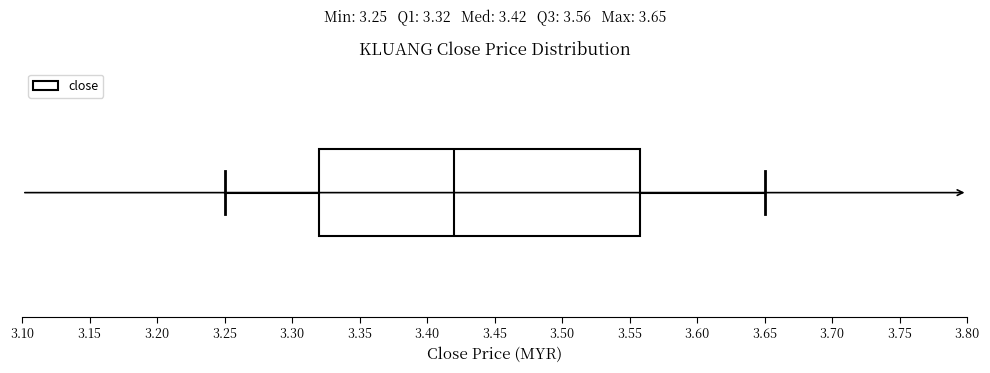

Where does the median line of the box sit on the x-axis? The values are not printed on the chart, so give them approximately, as read against the axis.

3.42